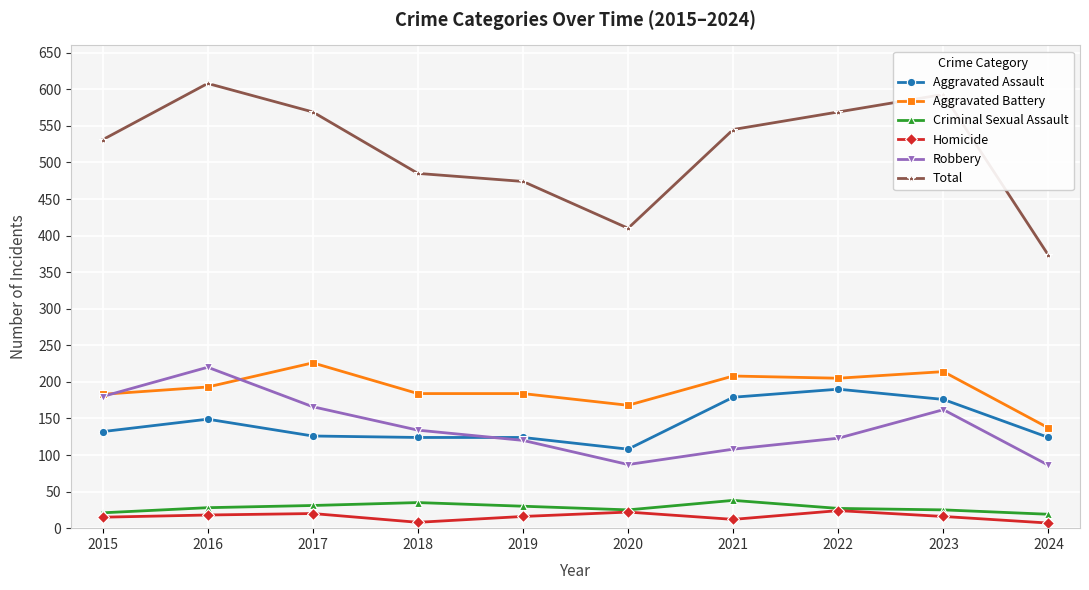

The Homicide series shows 20 at 2017. True or false?

True